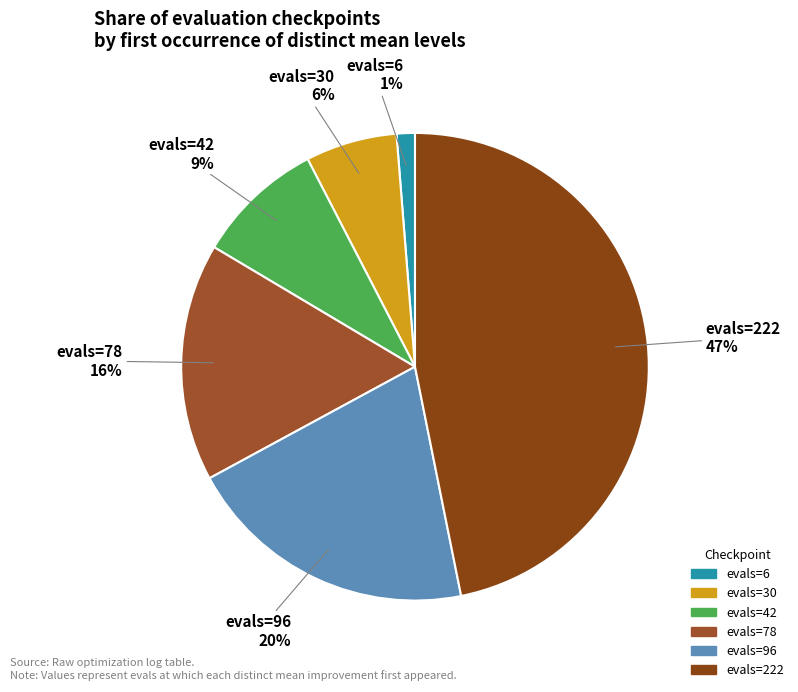

Is it true that evals=42 is 9% of the pie?

True